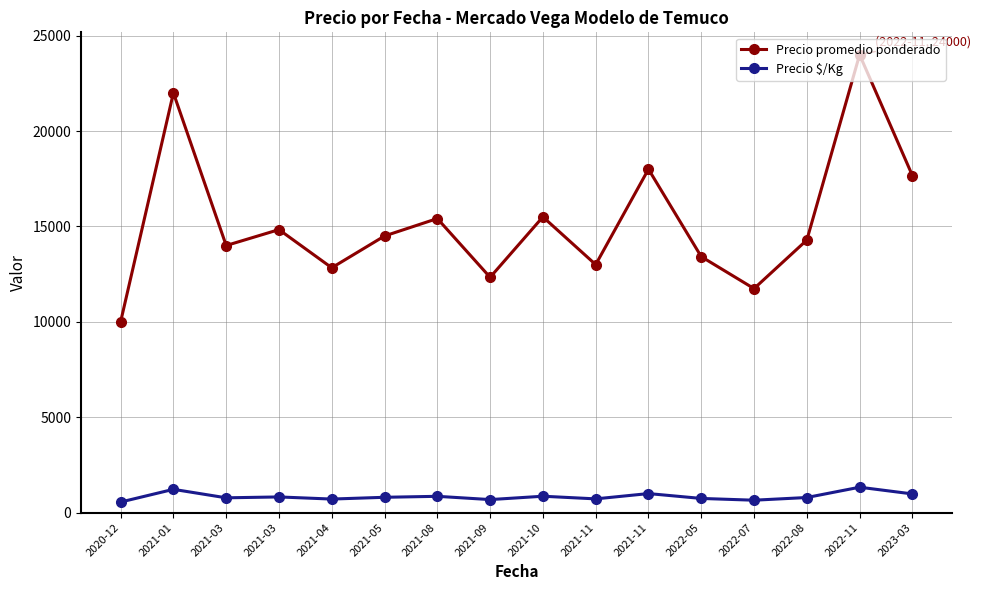

Which label corresponds to the smallest value in the chart?

2020-12